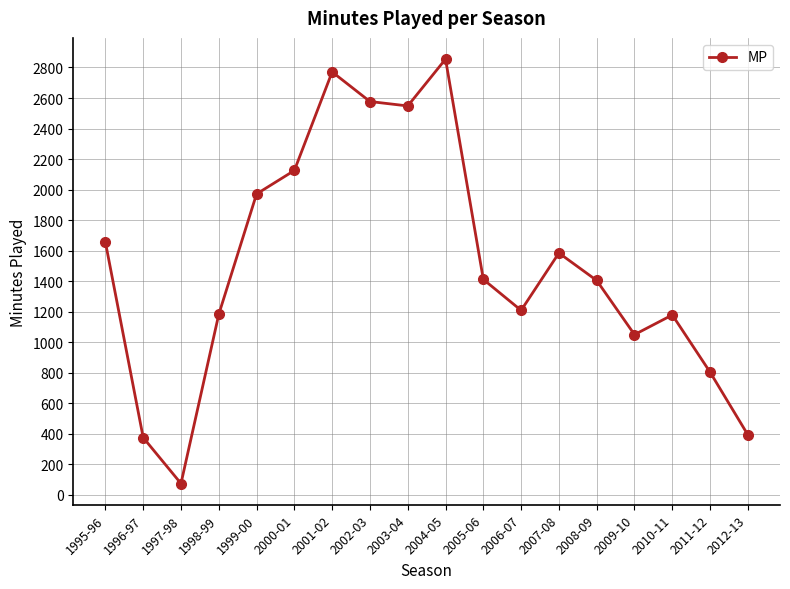

Which has a higher value, 1995-96 or 2002-03?

2002-03